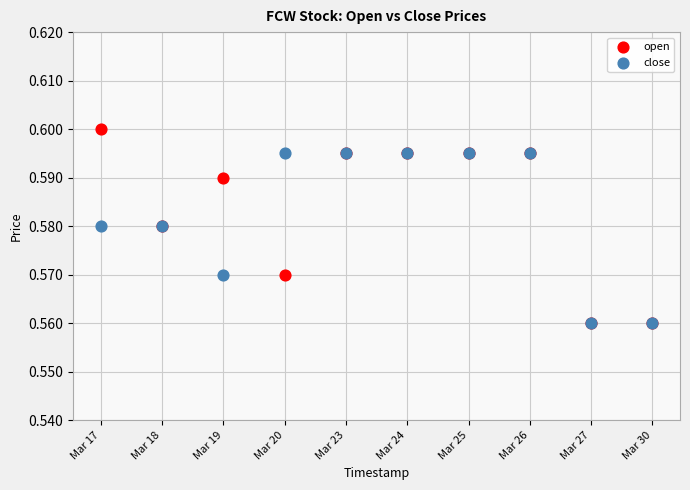

Which series has the largest Y range (max minus min)?

open